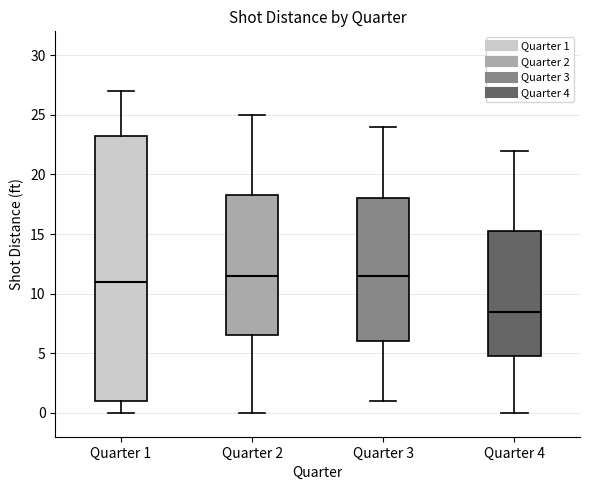

Comparing the boxes themselves (not the whiskers), which one is the tallest?

Quarter 1